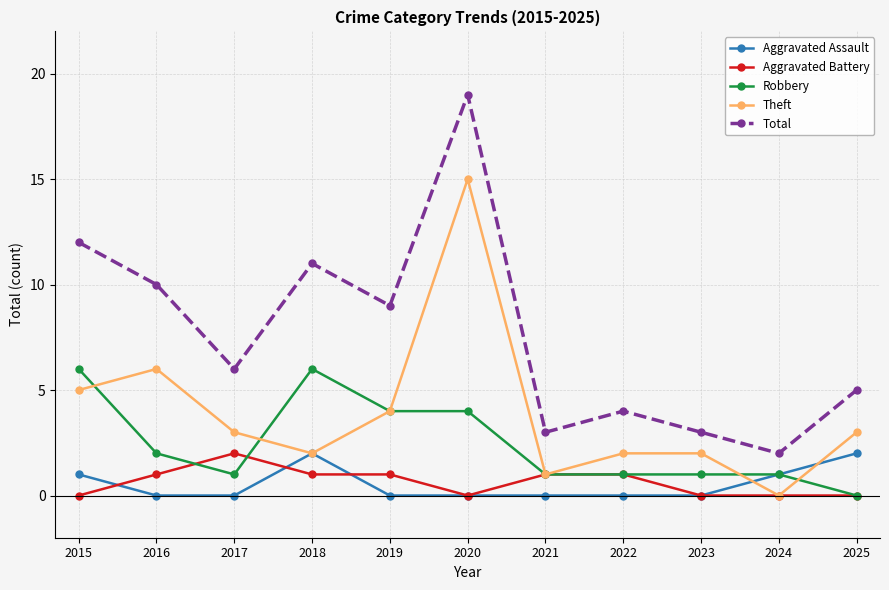

True or false: Aggravated Battery and Total cross at least once.

False